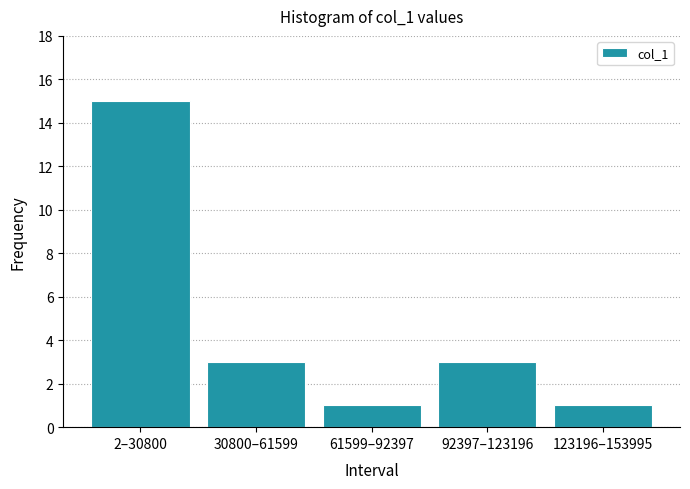

Reading left to right, transcribe all the data shown in this chart.

2–30800=15	30800–61599=3	61599–92397=1	92397–123196=3	123196–153995=1